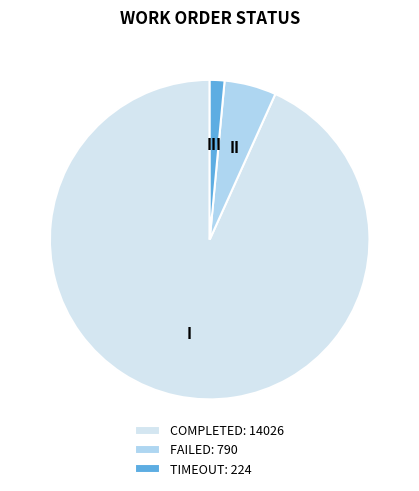

Between COMPLETED: 14026 and TIMEOUT: 224, which is larger?

COMPLETED: 14026